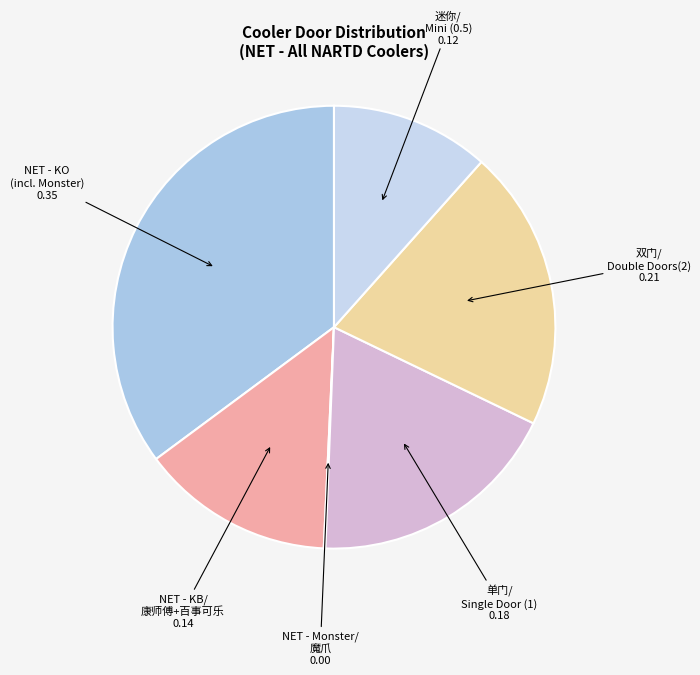

Is there a majority slice in this chart?

No